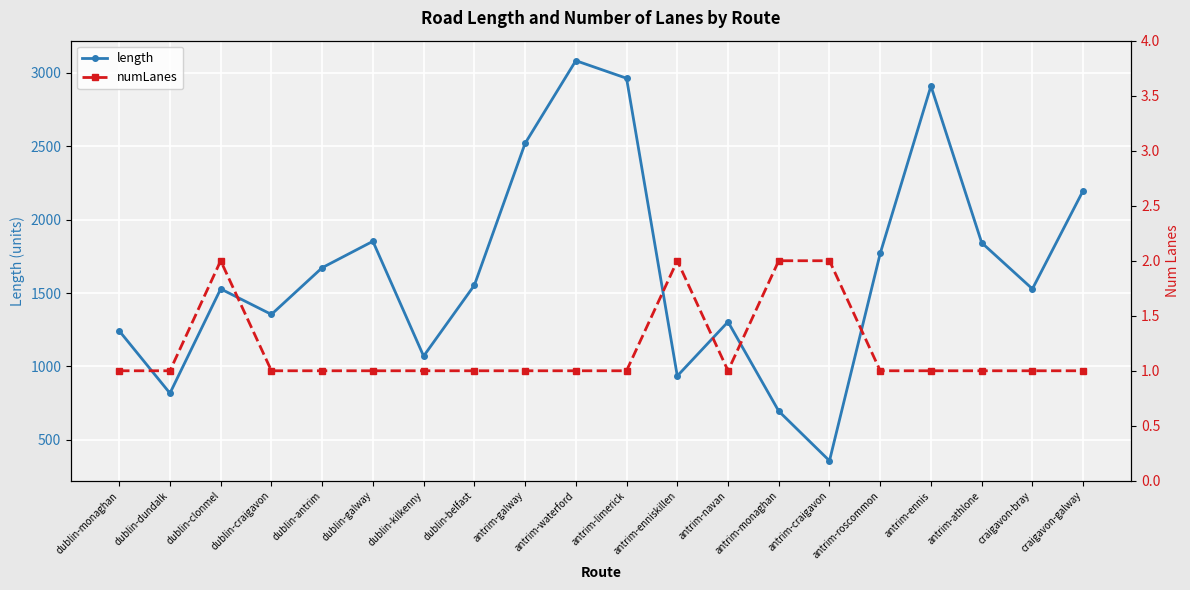

Where is numLanes nearest to the value 1?

dublin-monaghan